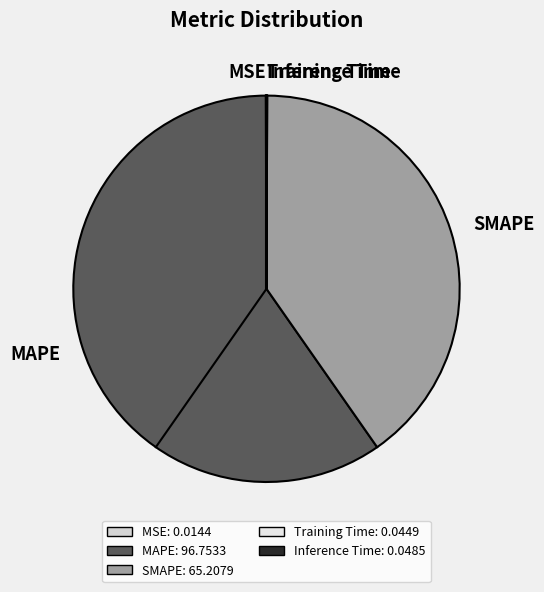

What is the ratio of the value at SMAPE to the value at MAPE?

0.7